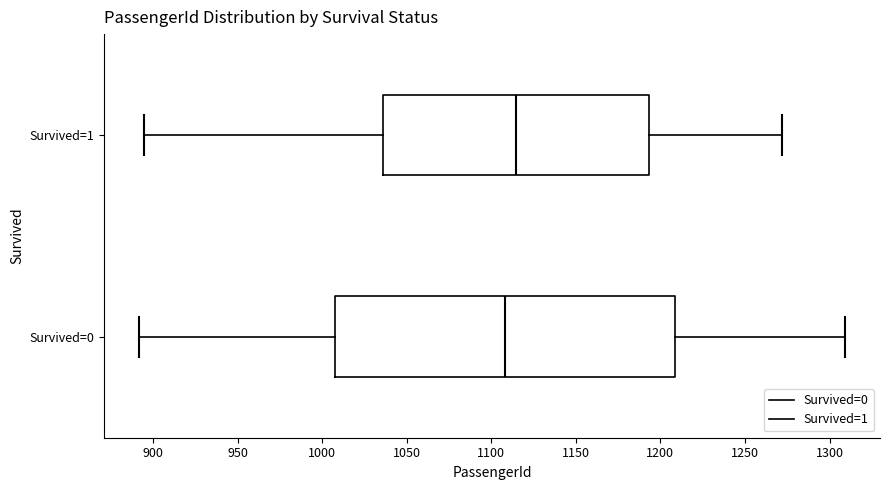

Which box is the widest, from its left edge to its right edge?

Survived=0